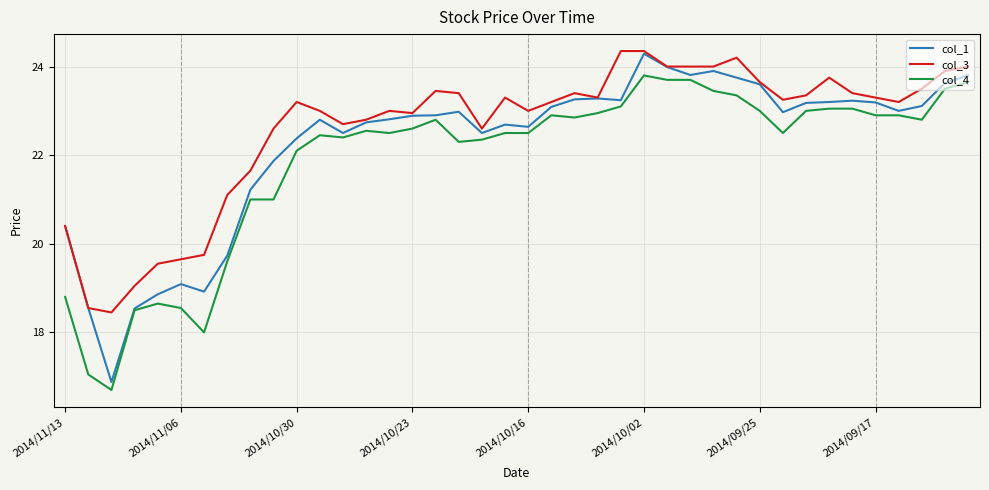

What is the maximum value for col_4?

23.8